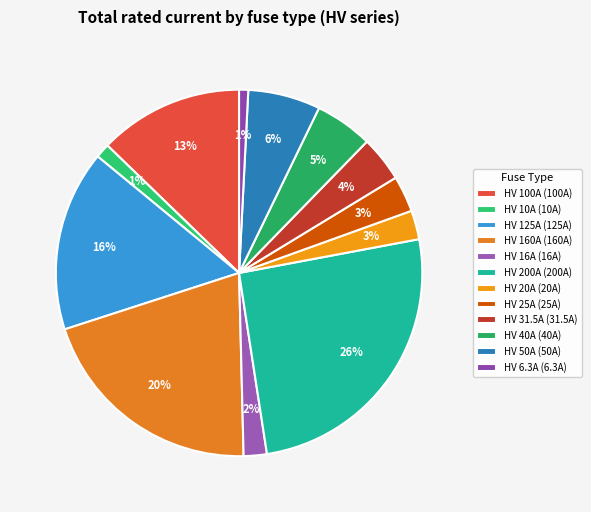

How many segments does this pie chart have?

12